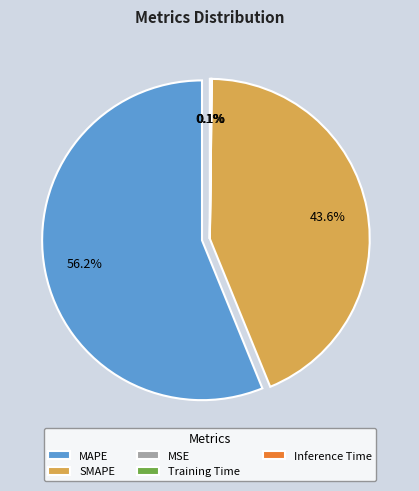

How many segments does this pie chart have?

5